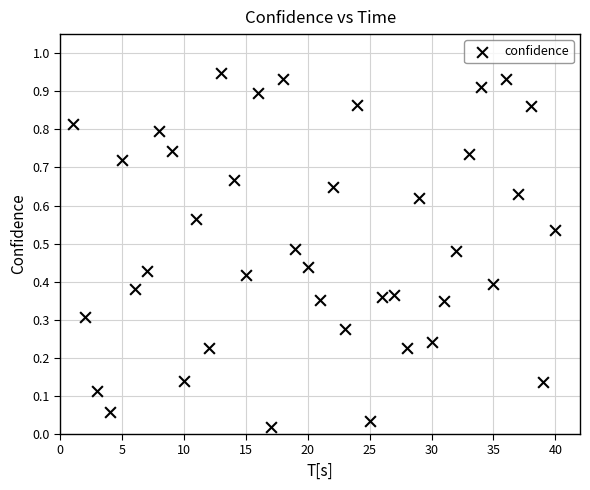

What is the range of X values (max minus min)?

39.0